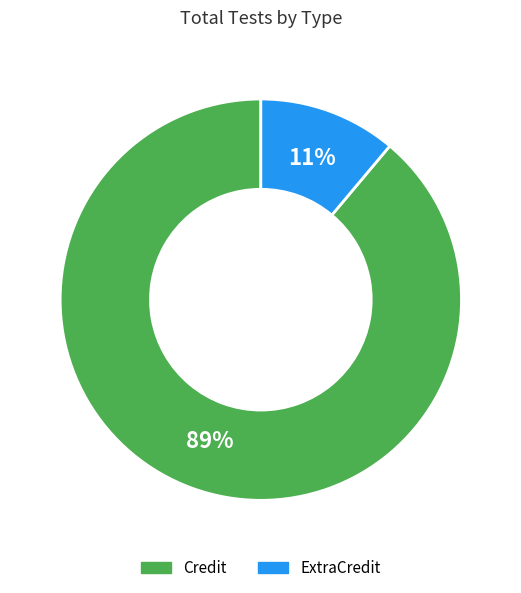

To the nearest percent, what percentage of the pie is ExtraCredit?

11%